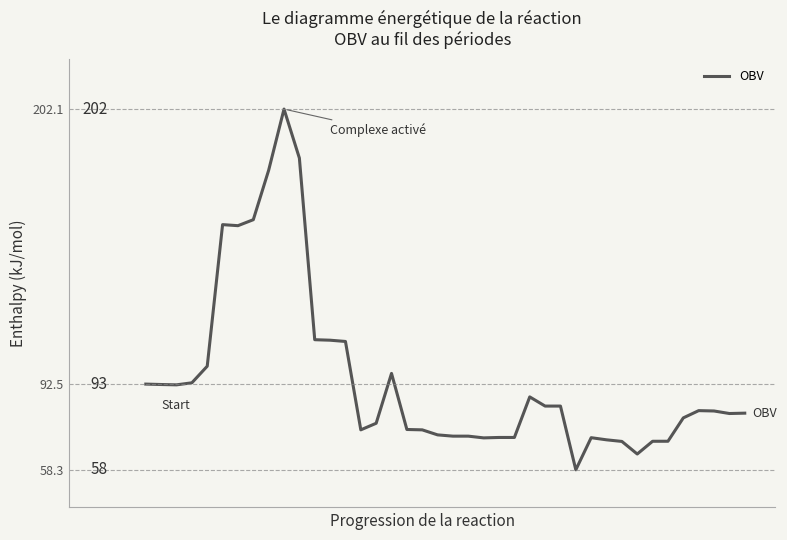

What is the maximum value shown in the chart?

202.1